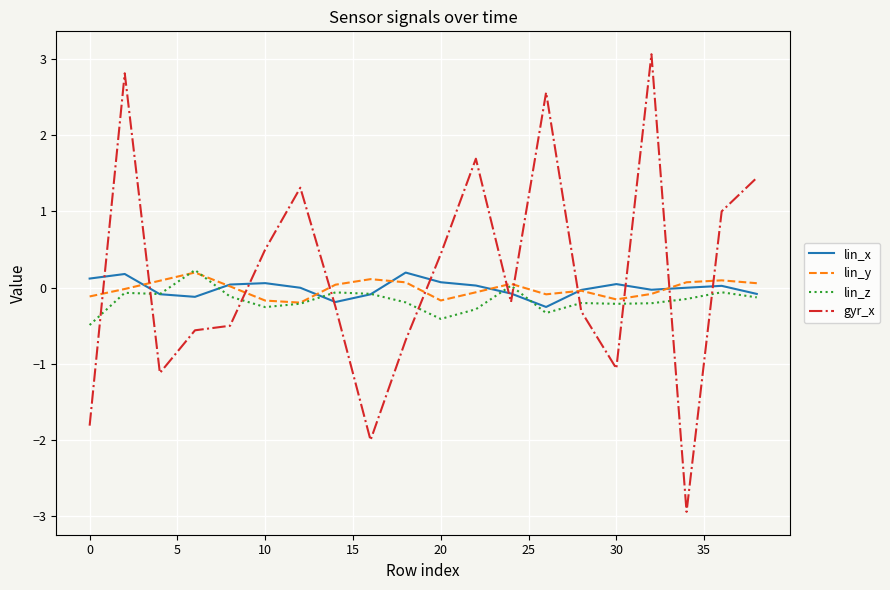

Which series has the largest range (max minus min)?

gyr_x